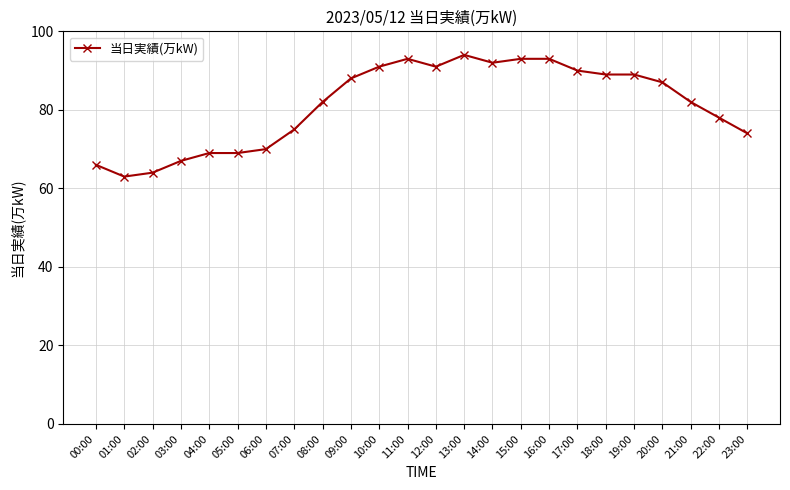

What is the difference between the second highest and second lowest values?

29